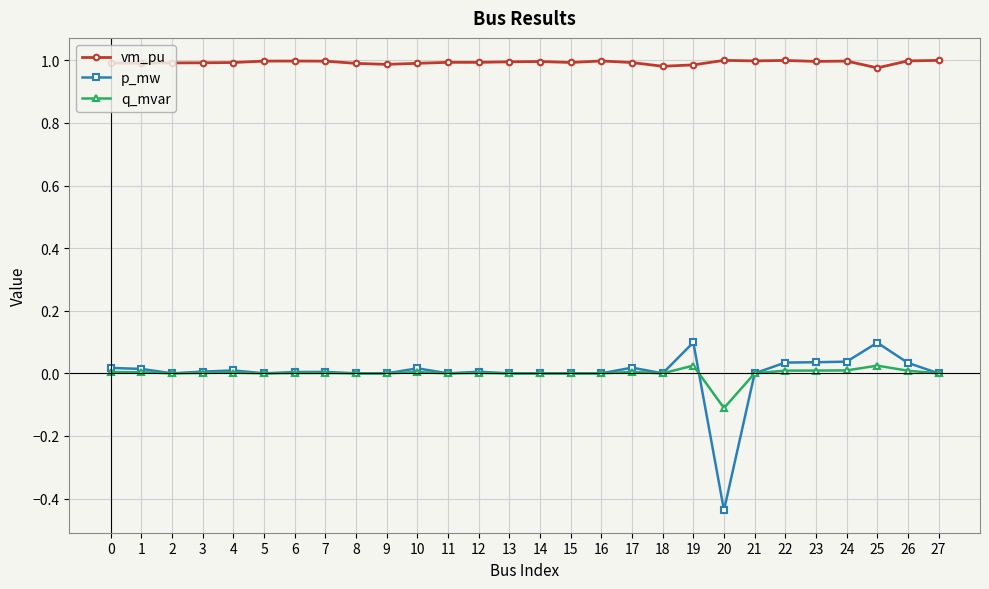

Between 8 and 26, which series saw the biggest shift?

p_mw